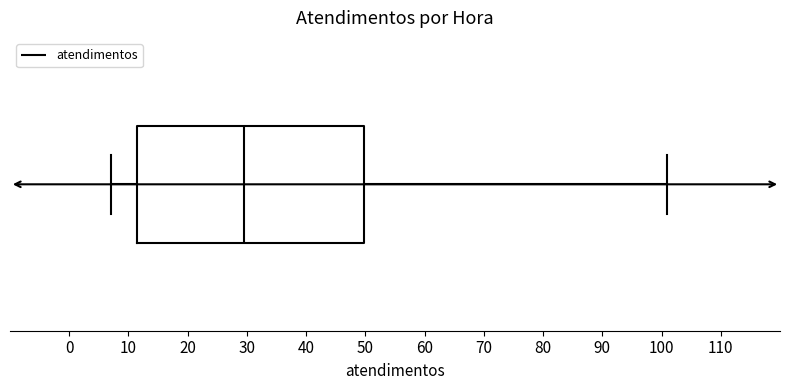

Transcribe this box plot: give where the median line is, the range the box spans, and where the two whiskers end, as read against the x-axis. The values are not printed on the chart, so give them approximately, as read against the axis.

median 30, box 12 to 50, whiskers 7 to 101